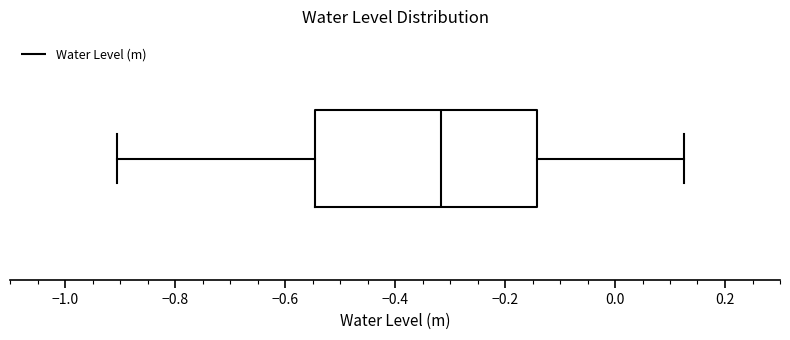

Where is the left edge of the box on the x-axis? The values are not printed on the chart, so give them approximately, as read against the axis.

-0.54